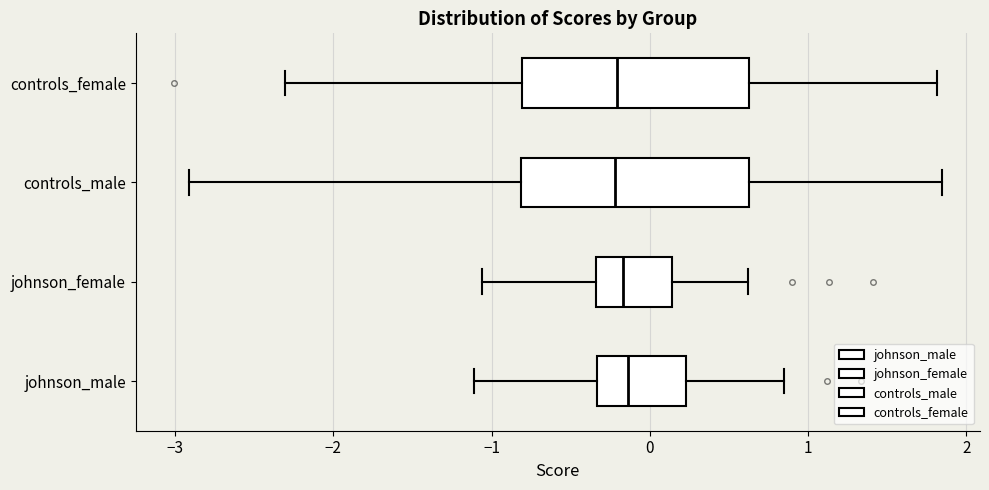

Where is the right edge of the box for controls_female on the x-axis? The values are not printed on the chart, so give them approximately, as read against the axis.

0.6